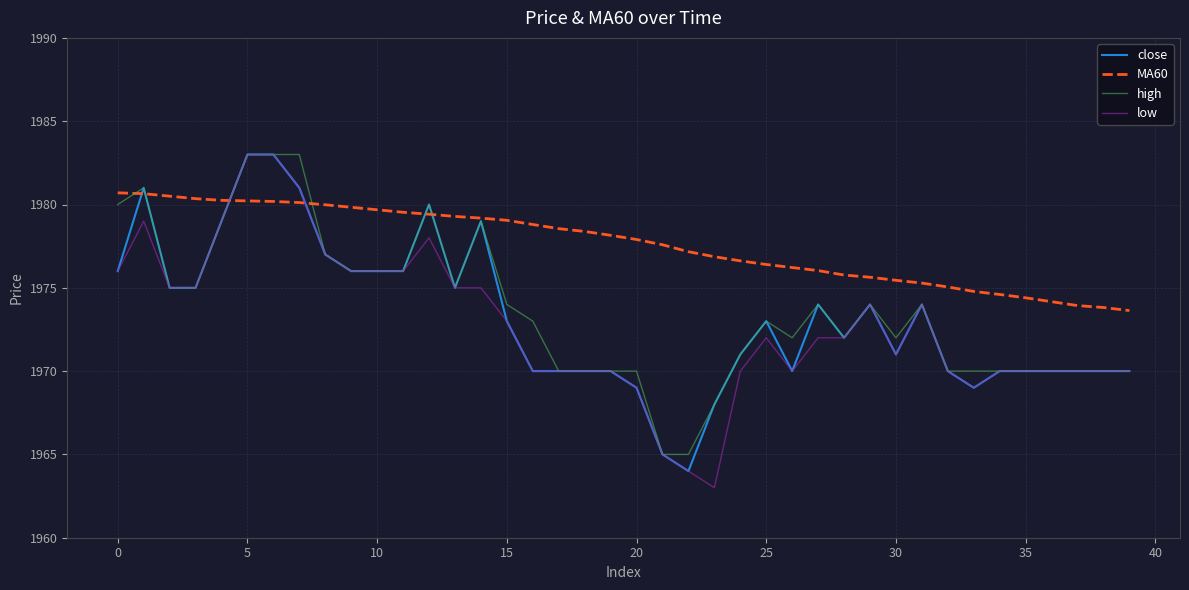

What is the maximum value for MA60?

1980.7